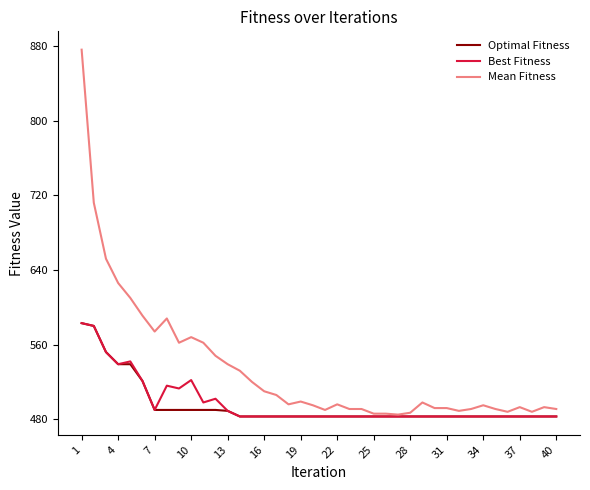

What is the greatest value displayed?

876